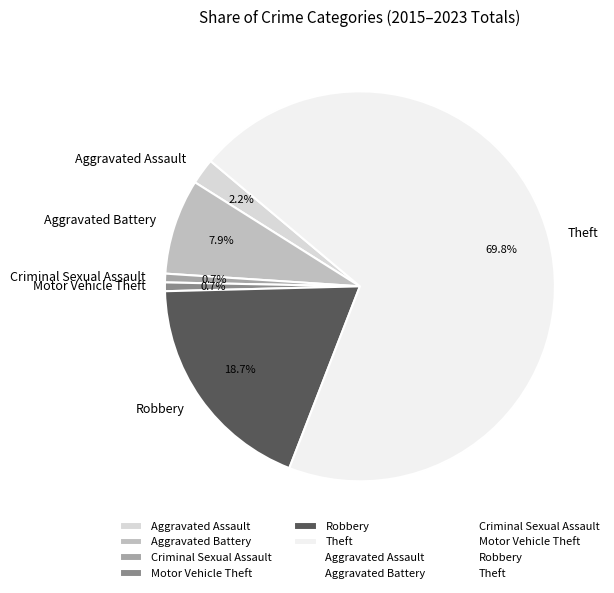

Does Theft account for over 50% of the chart?

Yes